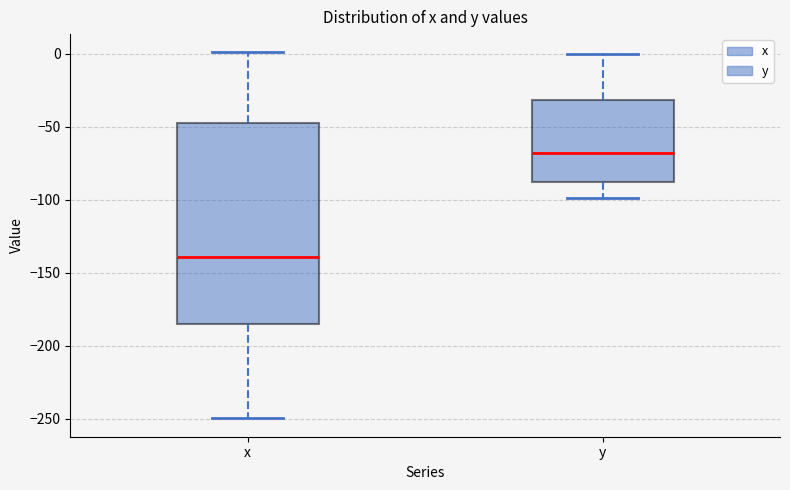

Which box's median line is the lowest?

x